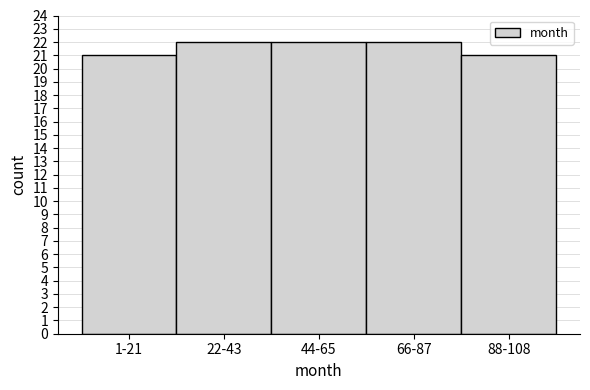

Reading left to right, extract all data points from this chart.

1-21=21	22-43=22	44-65=22	66-87=22	88-108=21